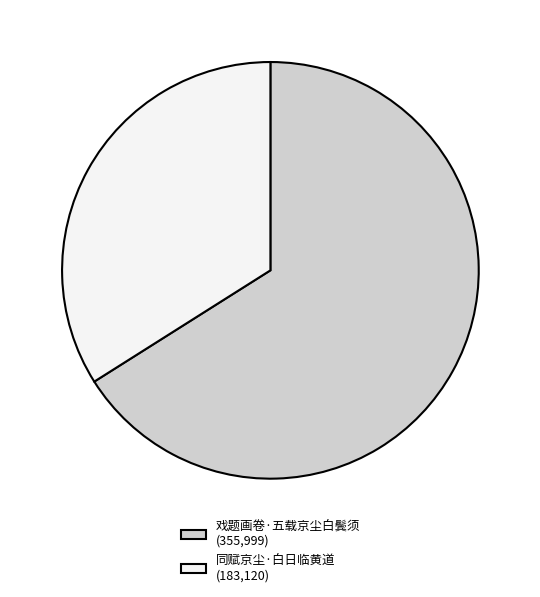

Which slice represents more than half of the pie?

戏题画卷·五载京尘白鬓须